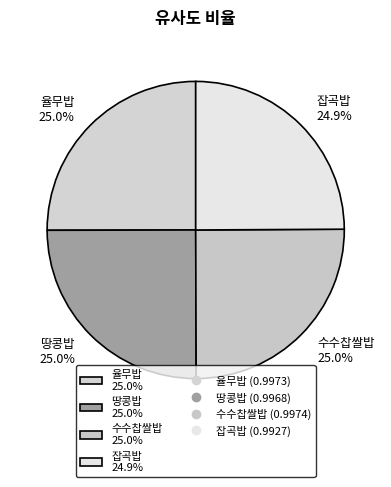

Is the sum of 땅콩밥 25.0% and 수수찹쌀밥 25.0% greater than half?

Yes